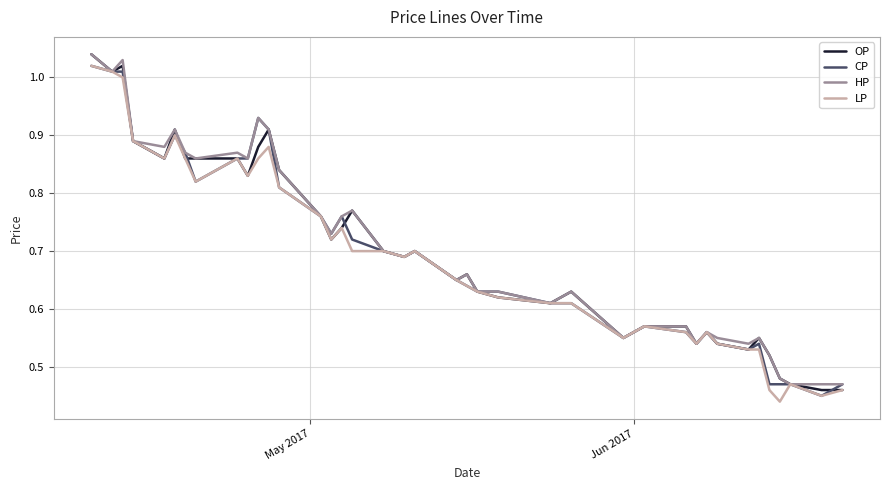

After their last crossing, which series has the higher values: OP or CP?

CP